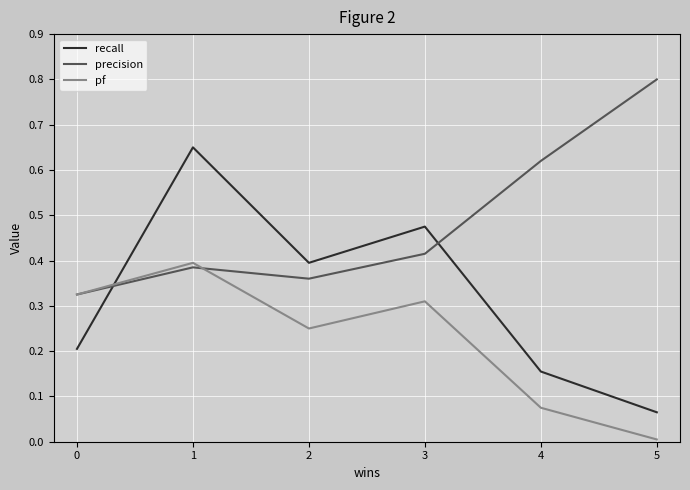

Which category has the highest value across all series?

5